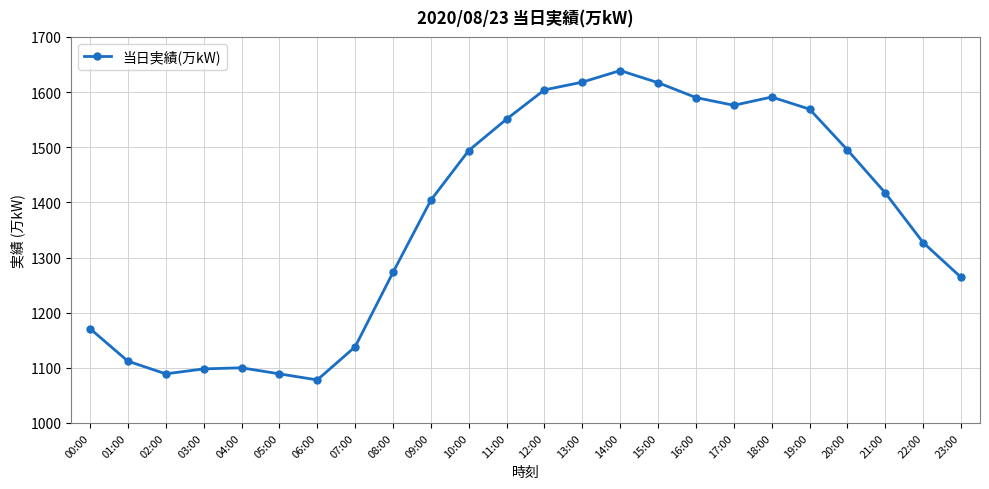

Approximately how many times larger is the value at 05:00 compared to 15:00?

0.7